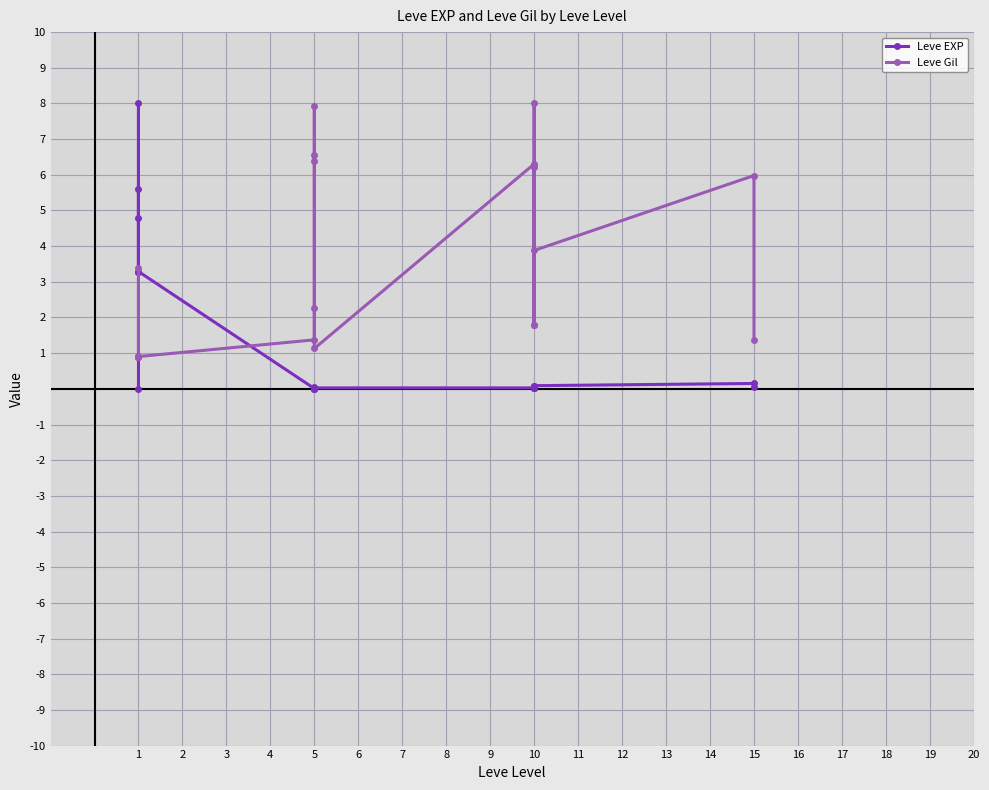

True or false: Leve Gil has more than 1 points higher than both neighbors.

True